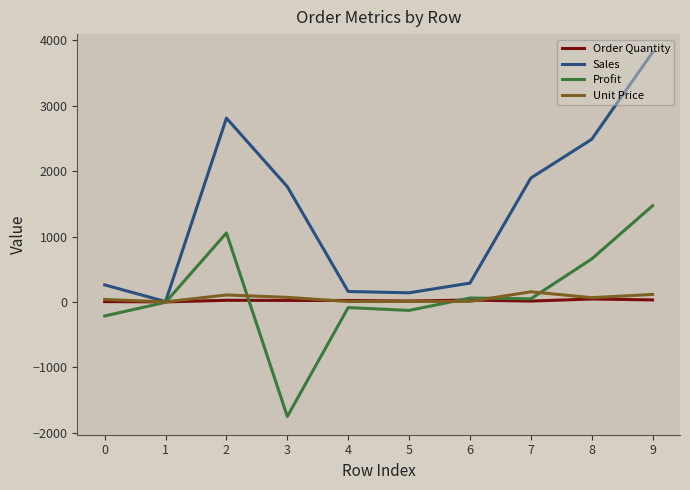

What is the highest value of the Unit Price series?

156.0